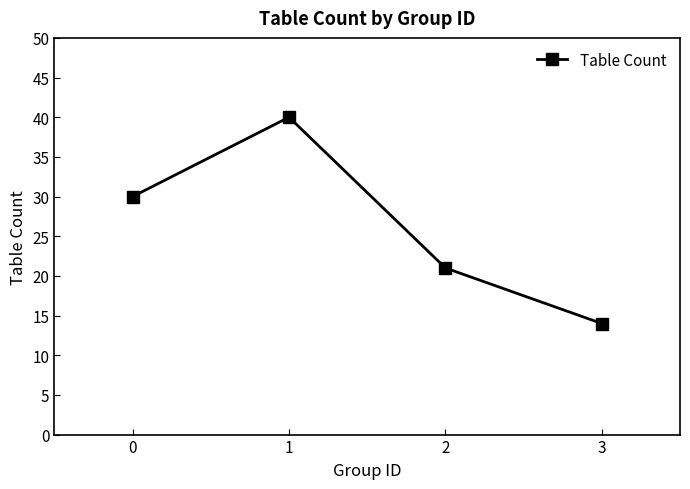

What is the approximate value at 2, to the nearest 10?

20